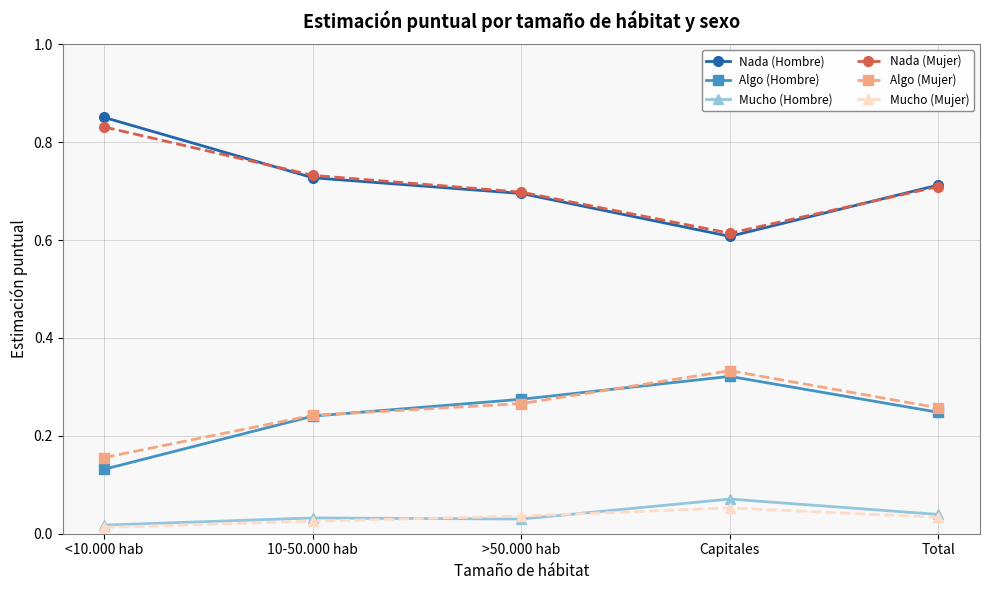

Where is the first local minimum for Mucho (Hombre)?

>50.000 hab